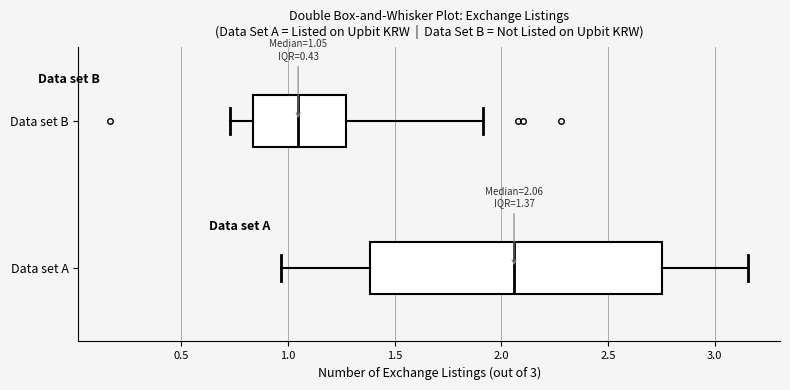

Which box is the widest, from its left edge to its right edge?

Data set A